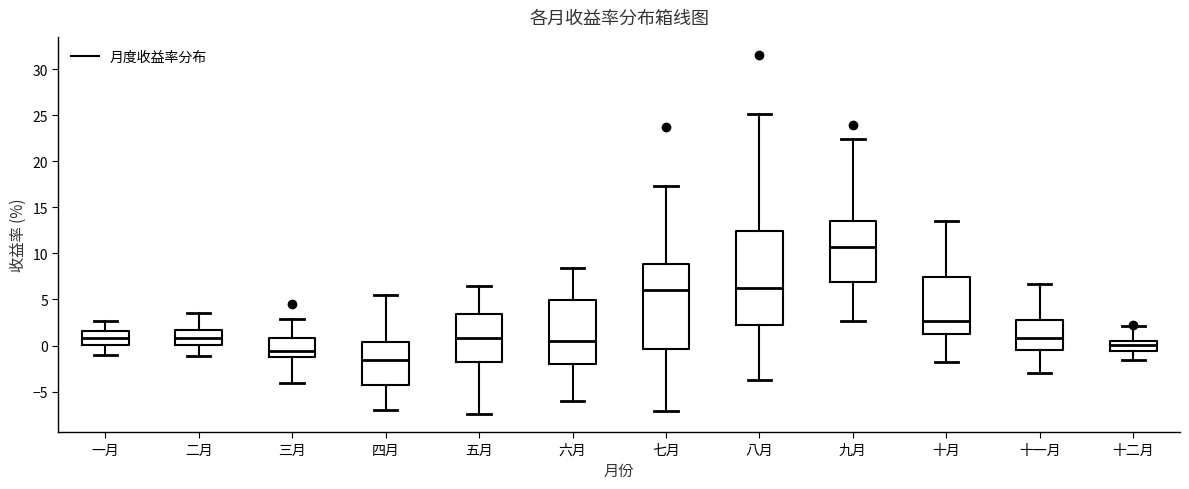

Which box is the tallest, from its lower edge to its upper edge?

八月